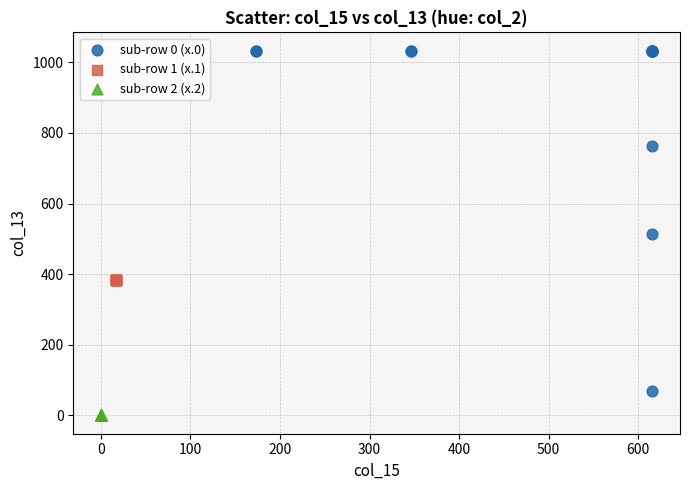

Which series reaches the maximum Y coordinate?

sub-row 0 (x.0)